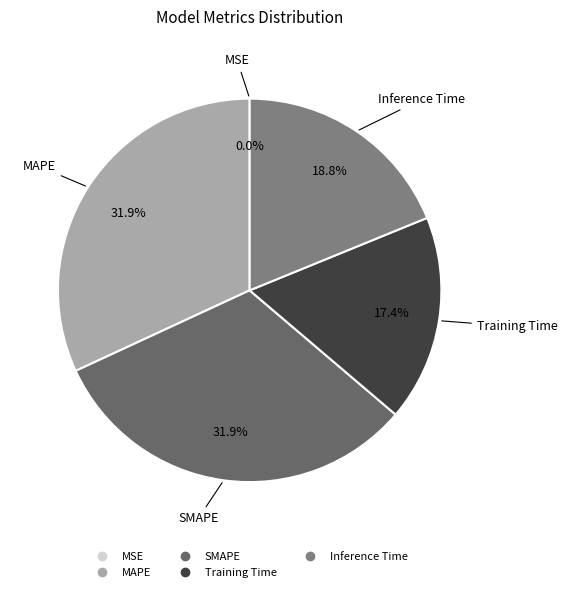

Which has a higher value, Training Time or MAPE?

MAPE